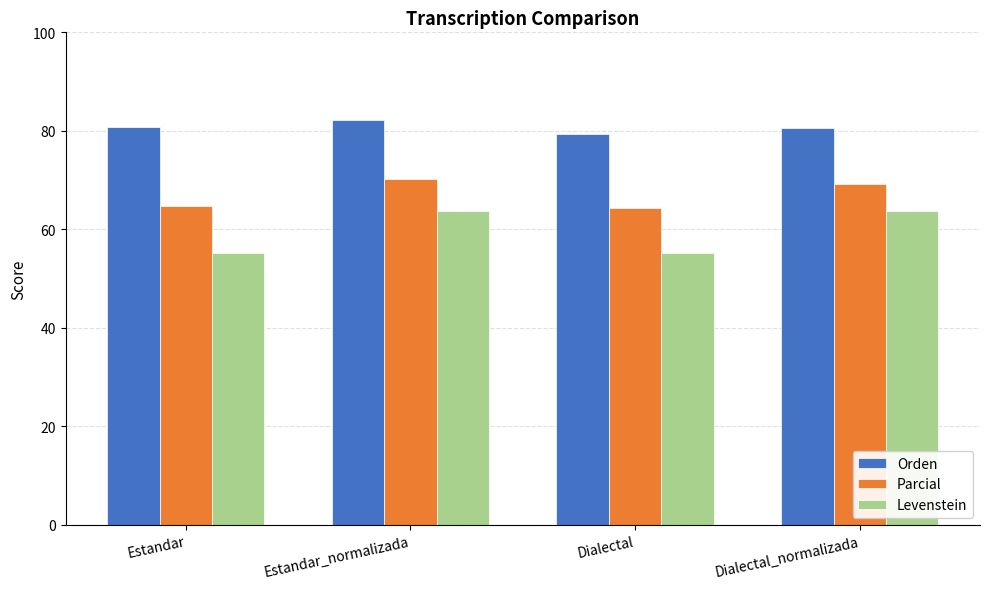

What is the spread (max minus min) of values at Estandar_normalizada?

18.6